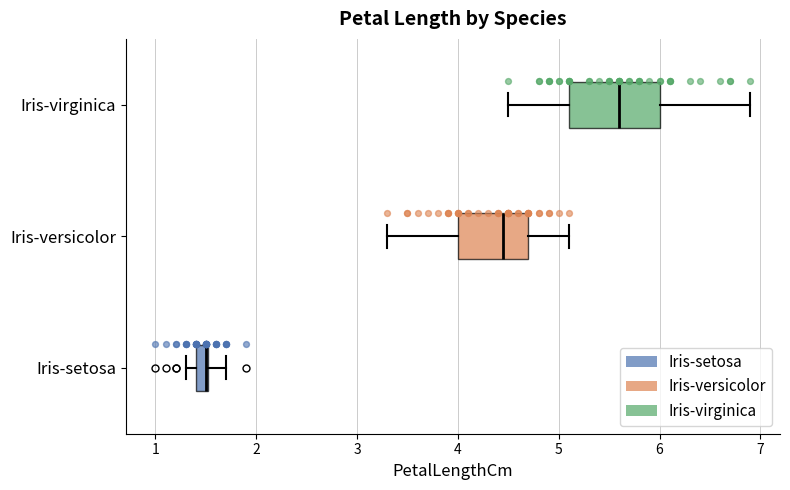

Where does the right whisker of the box for Iris-setosa end on the x-axis? The values are not printed on the chart, so give them approximately, as read against the axis.

1.7